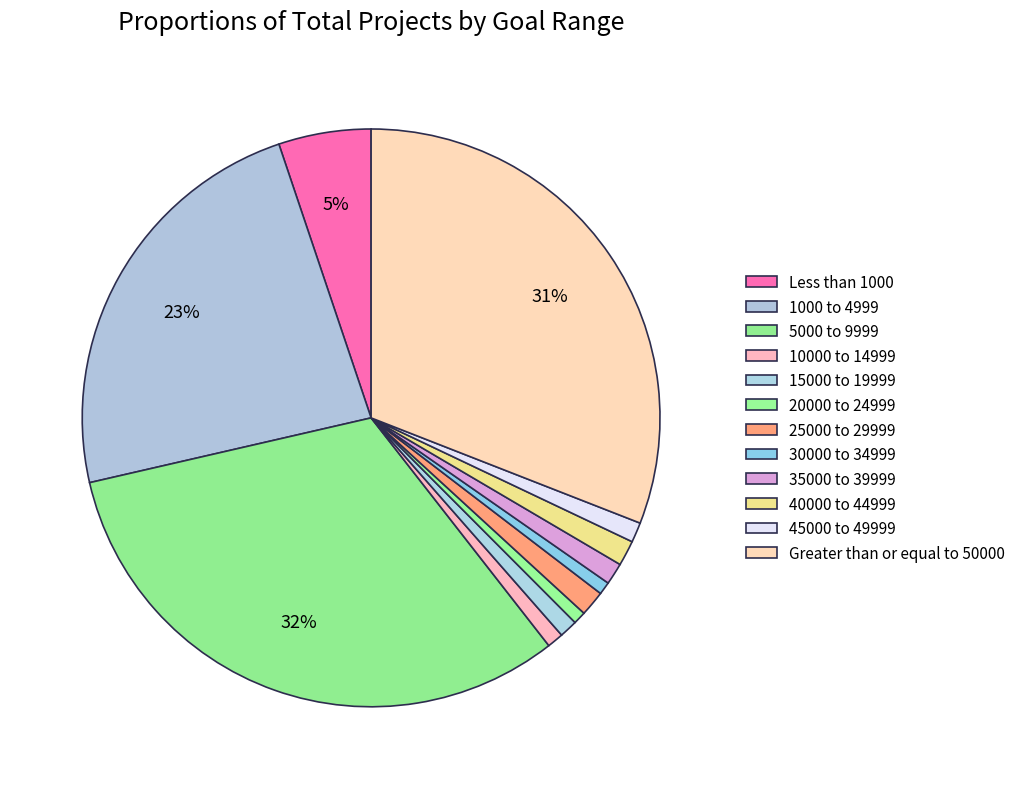

How many slices are in this pie chart?

12